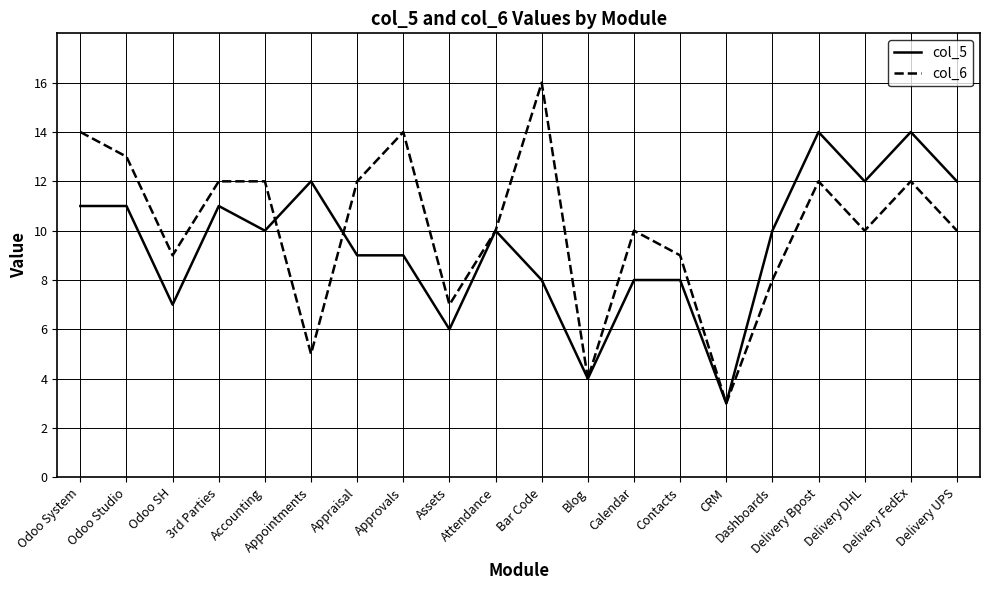

Between 3rd Parties and Accounting, which series saw the biggest shift?

col_5